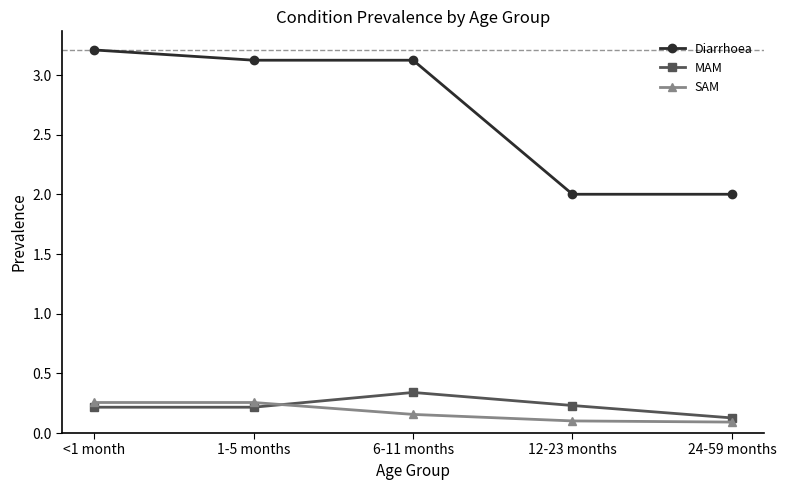

The MAM series shows 0.4 at <1 month. True or false?

False